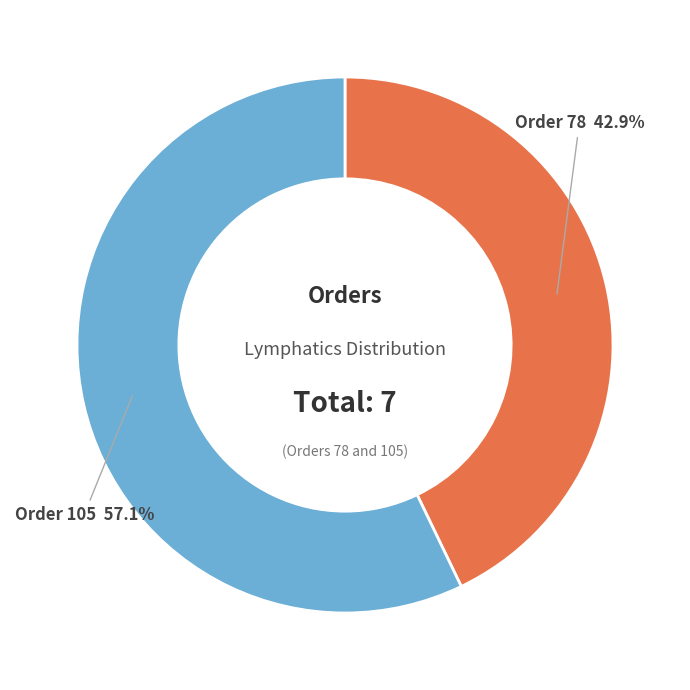

How much of the chart is everything except Order 105?

42.9%